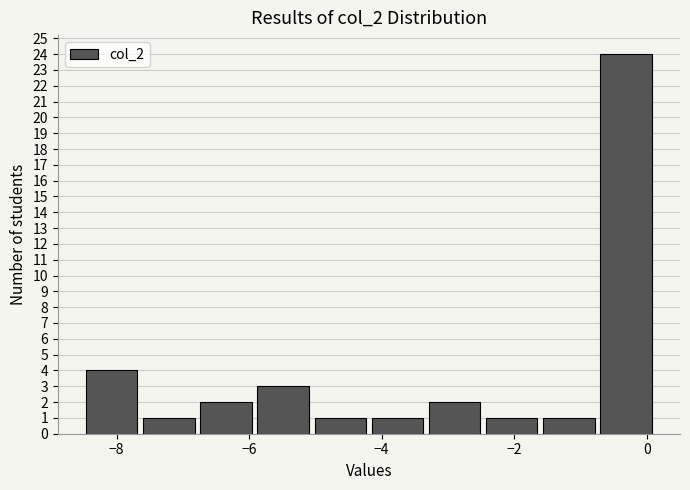

Which range on the x-axis has the tallest bar?

-0.8 to 0.2